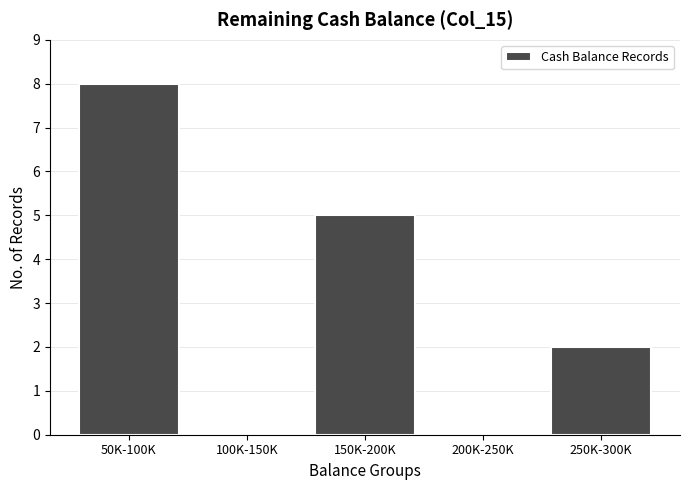

Reading left to right, extract all data points from this chart.

50K-100K=8	100K-150K=0	150K-200K=5	200K-250K=0	250K-300K=2